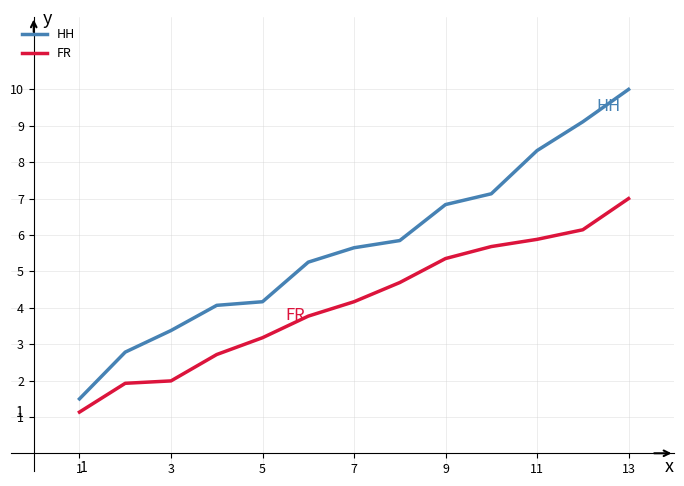

What is the difference between the maximum and minimum values in the HH series?

8.5